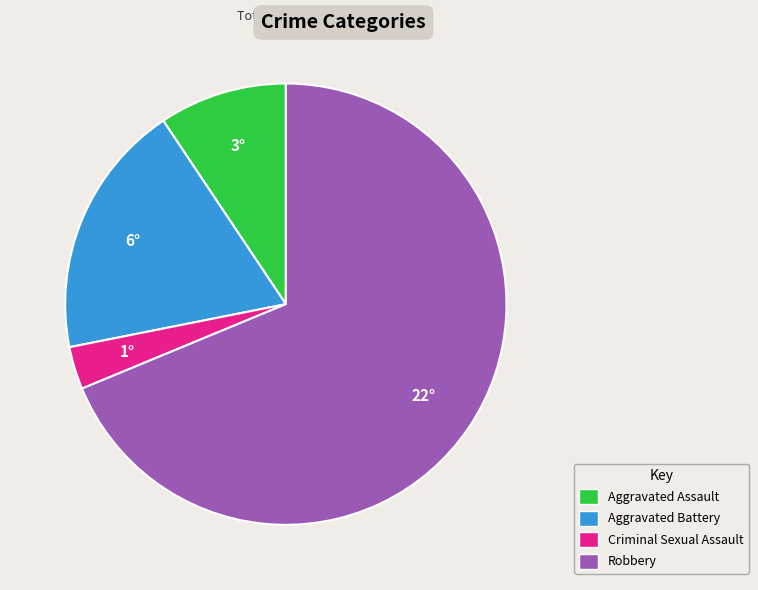

Which slice represents more than half of the pie?

Robbery